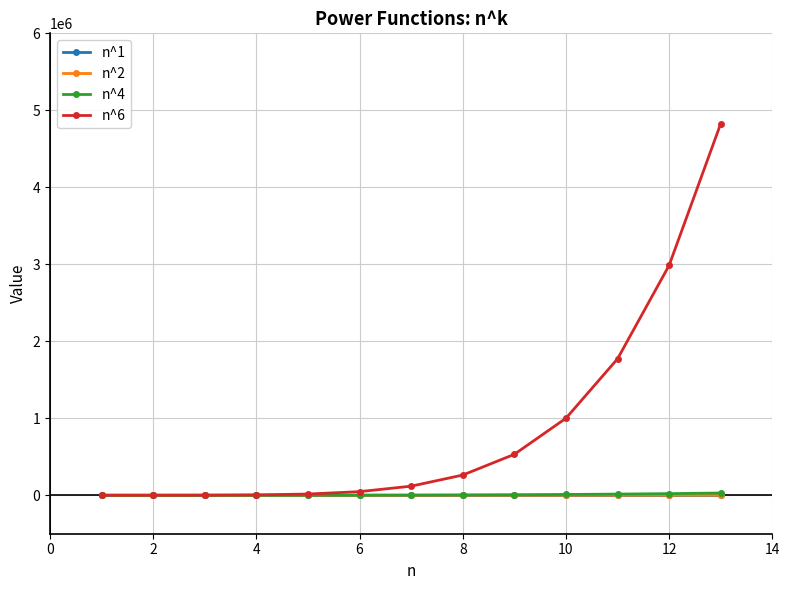

Which series has the largest total across all categories?

n^6